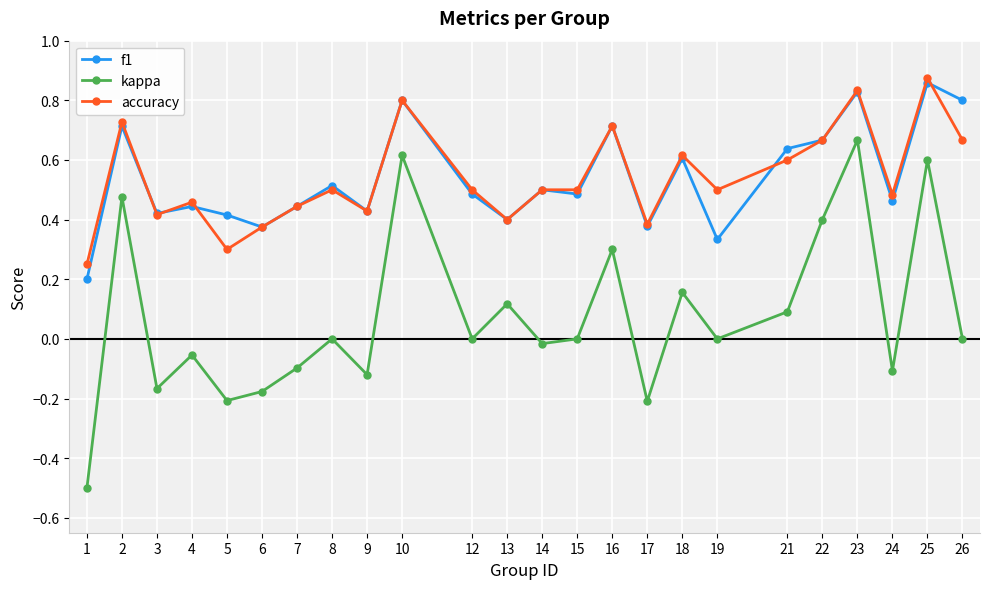

Which category has the highest value in the accuracy series?

25